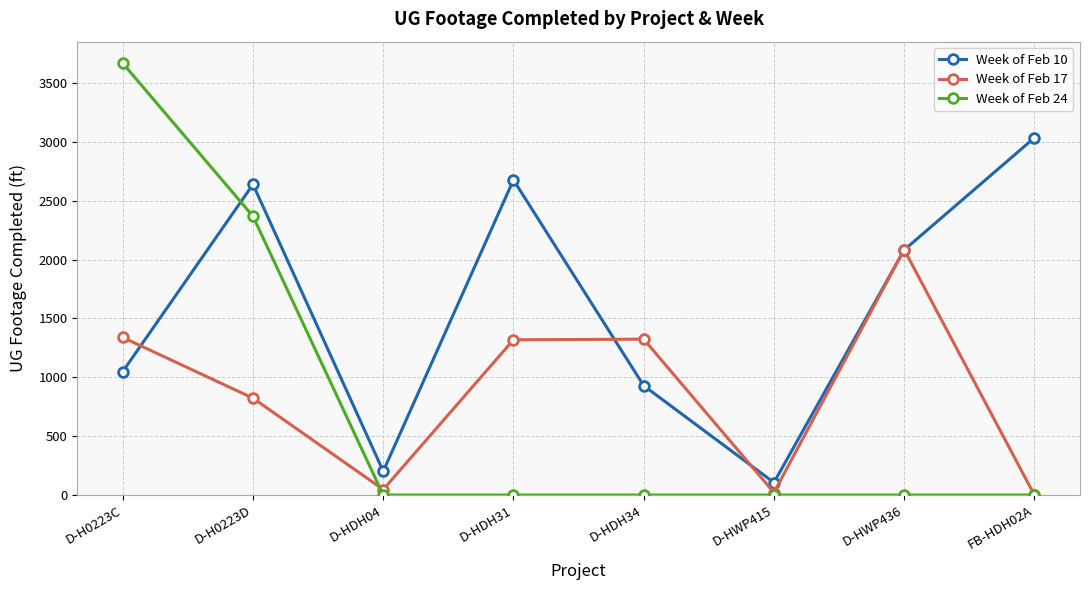

Does the chart display data point markers on the line(s)?

Yes